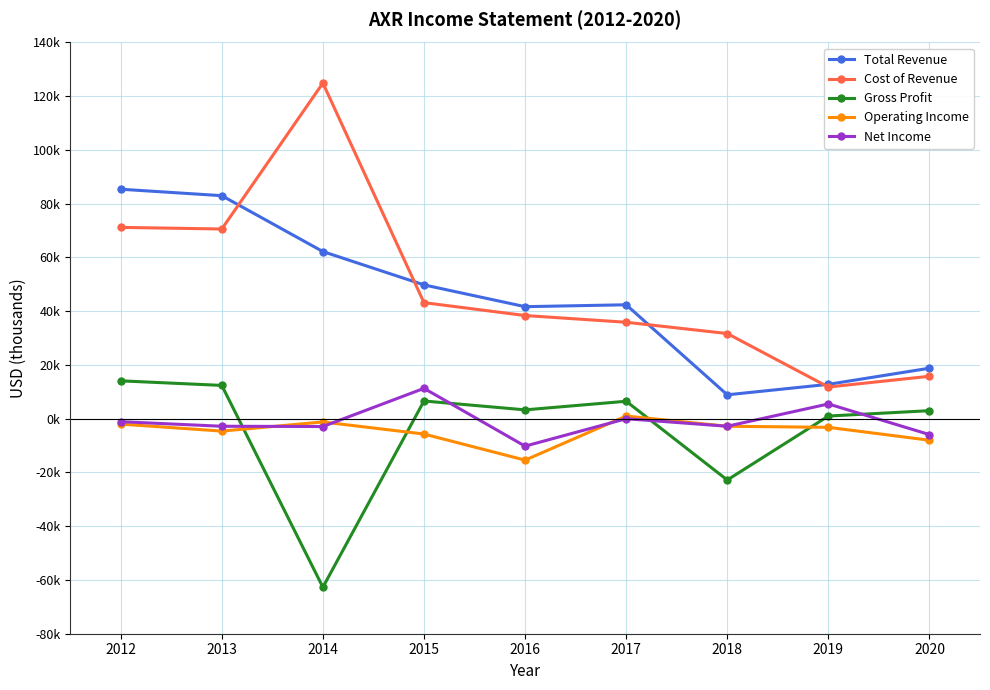

At which label is Operating Income closest to -7200?

2020